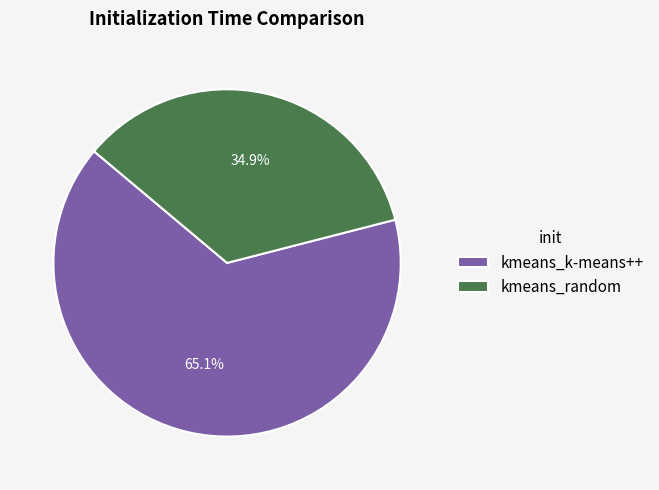

Which has a higher value, kmeans_k-means++ or kmeans_random?

kmeans_k-means++